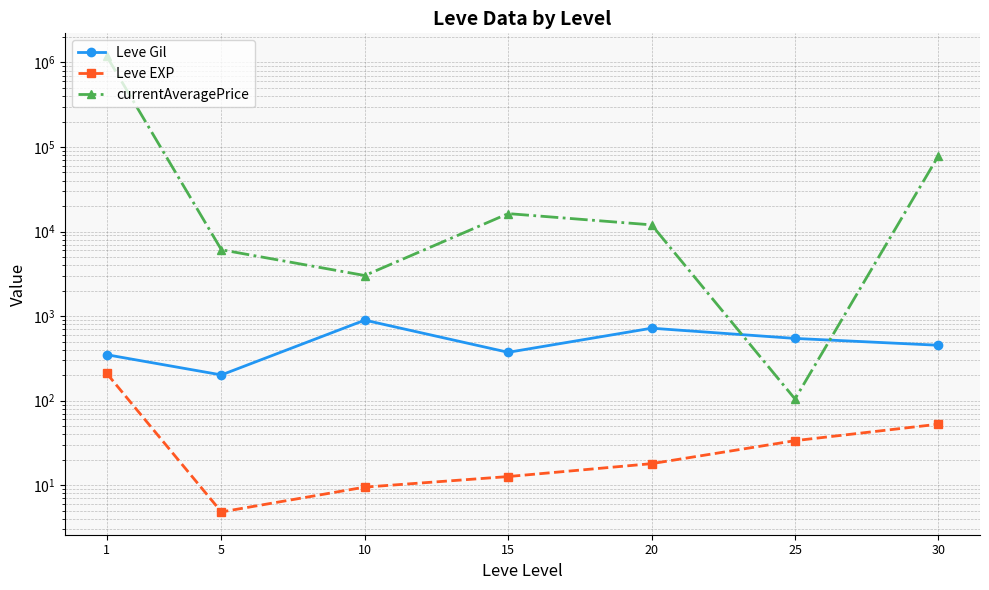

Which series has the largest range (max minus min)?

currentAveragePrice